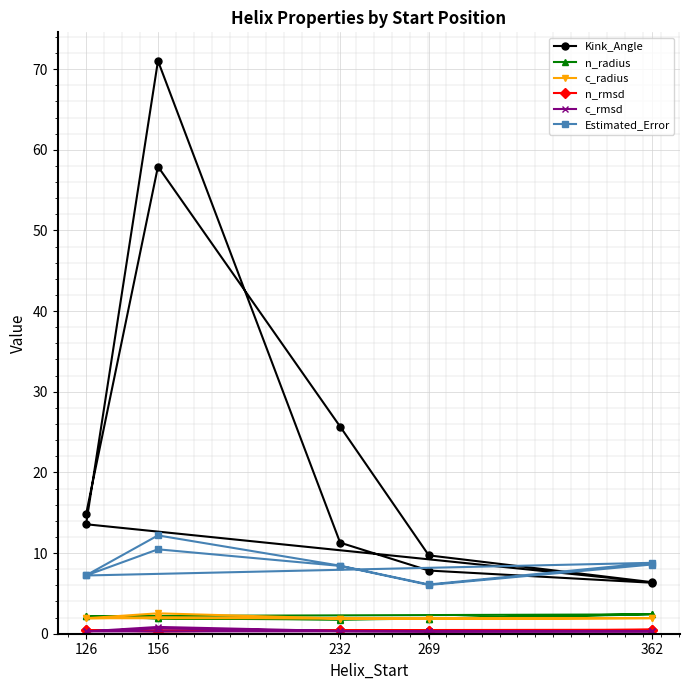

What is the spread (max minus min) of values at 362?

8.5